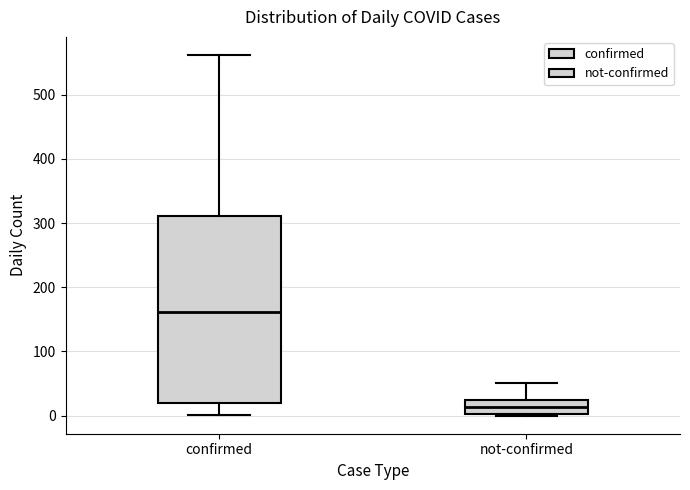

Reading left to right, transcribe this box plot: for each box, give where its median line is, the range the box spans, and where its two whiskers end, as read against the y-axis. The values are not printed on the chart, so give them approximately, as read against the axis.

confirmed: median 160, box 20 to 310, whiskers 0 to 560
not-confirmed: median 10, box 0 to 20, whiskers 0 to 50